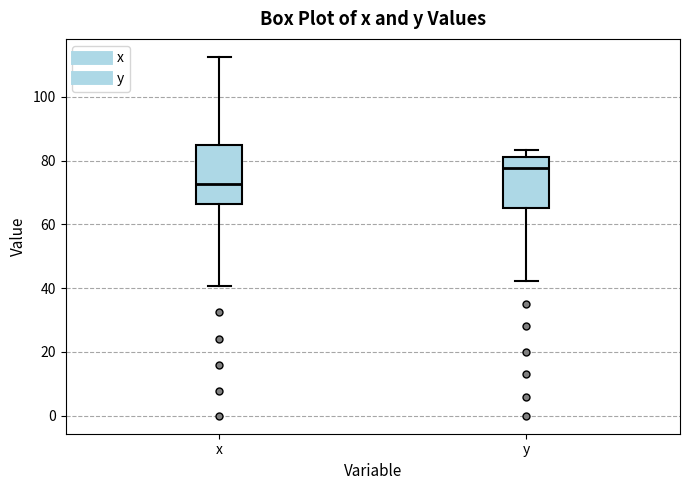

Which box's median line is the lowest?

x